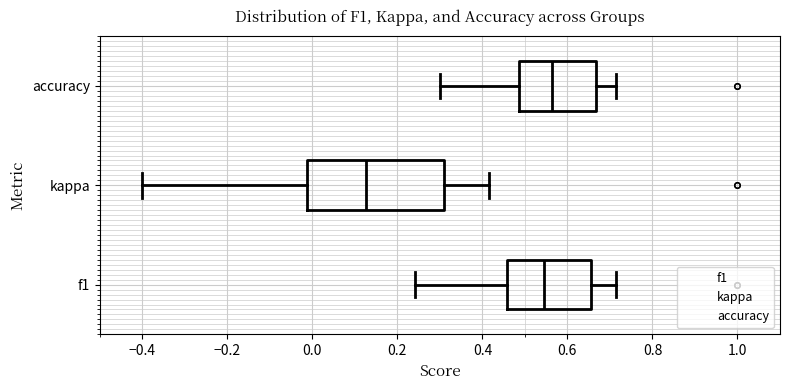

Reading bottom to top, transcribe this box plot: for each box, give where its median line is, the range the box spans, and where its two whiskers end, as read against the x-axis. The values are not printed on the chart, so give them approximately, as read against the axis.

f1: median 0.54, box 0.46 to 0.66, whiskers 0.24 to 0.72
kappa: median 0.12, box -0.02 to 0.30, whiskers -0.40 to 0.42
accuracy: median 0.56, box 0.48 to 0.66, whiskers 0.30 to 0.72